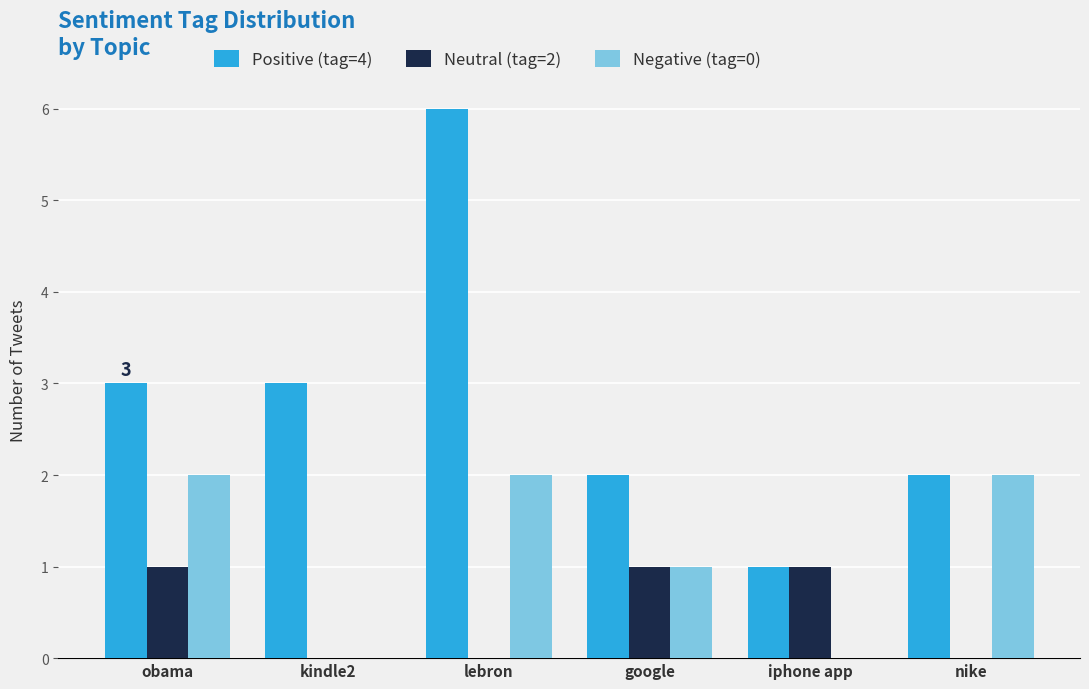

What is the greatest value displayed?

6